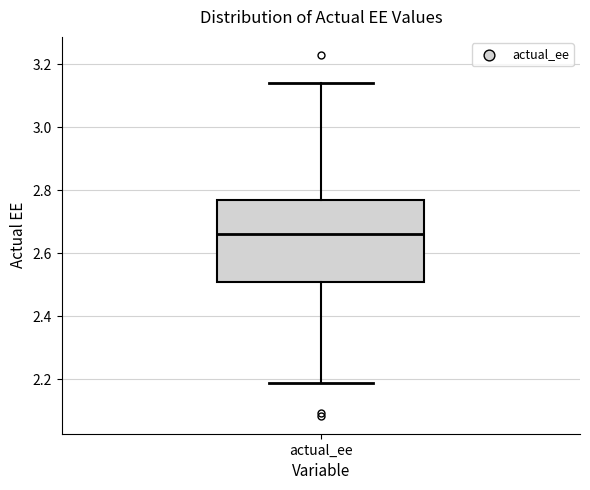

Transcribe this box plot: give where the median line is, the range the box spans, and where the two whiskers end, as read against the y-axis. The values are not printed on the chart, so give them approximately, as read against the axis.

median 2.66, box 2.50 to 2.76, whiskers 2.18 to 3.14